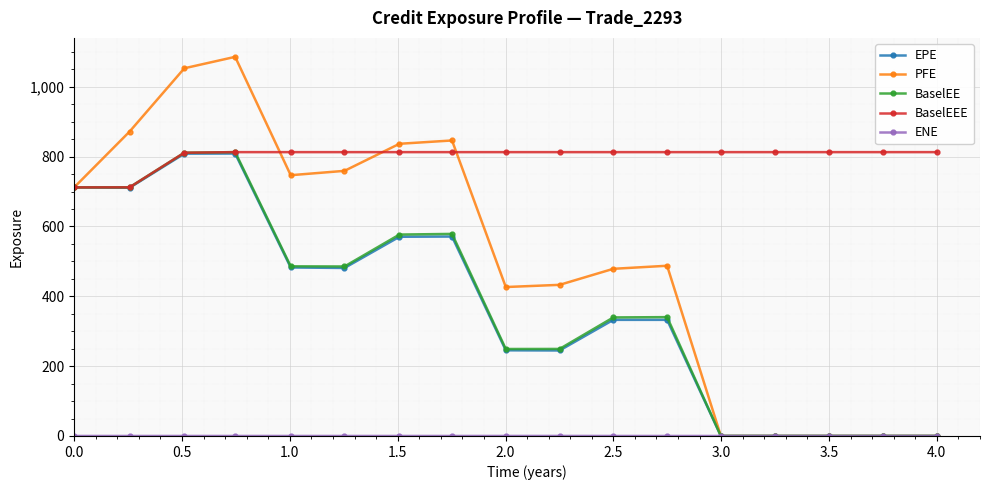

Is this an area chart (filled region under the line)?

No